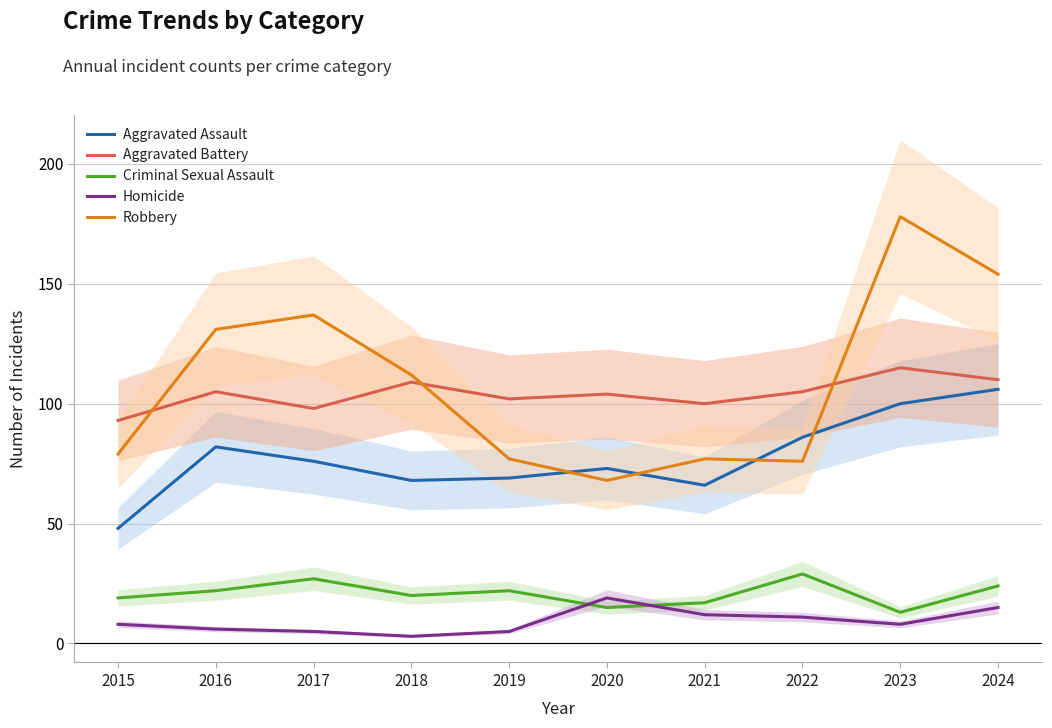

Reading left to right, transcribe all the data shown in this chart.

Aggravated Assault: 48	82	76	68	69	73	66	86	100	106
Aggravated Battery: 93	105	98	109	102	104	100	105	115	110
Criminal Sexual Assault: 19	22	27	20	22	15	17	29	13	24
Homicide: 8	6	5	3	5	19	12	11	8	15
Robbery: 79	131	137	112	77	68	77	76	178	154